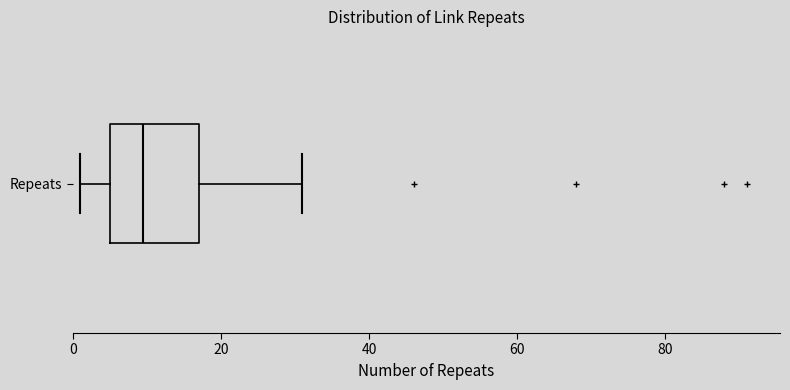

Where does the median line of the box for Repeats sit on the x-axis? The values are not printed on the chart, so give them approximately, as read against the axis.

10